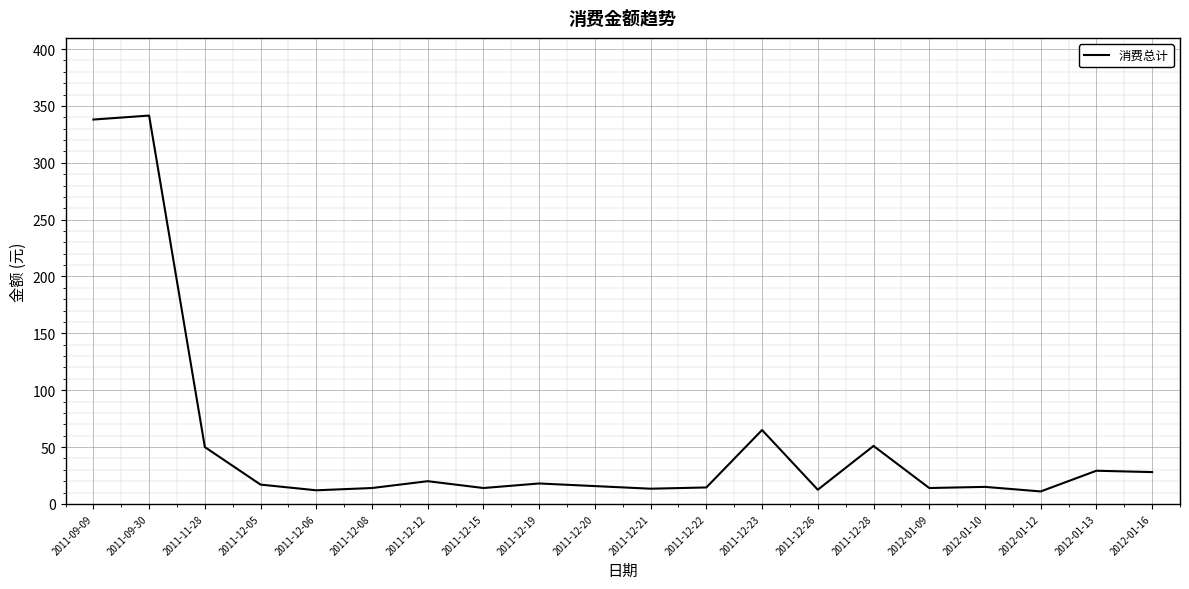

Approximately how many times larger is the value at 2011-12-08 compared to 2012-01-10?

0.9